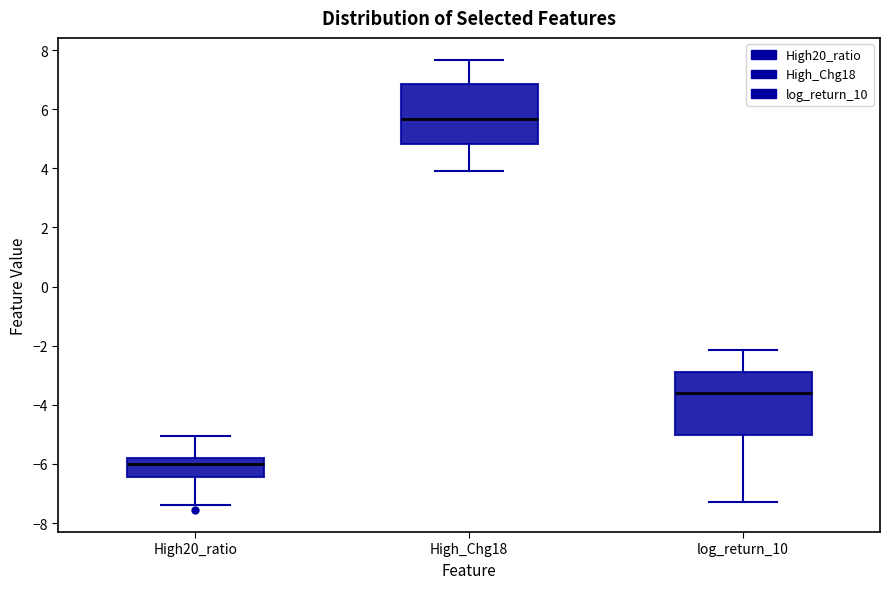

Reading left to right, read every box against the y-axis: the position of its median line, the range the box covers, and the ends of its whiskers. The values are not printed on the chart, so give them approximately, as read against the axis.

High20_ratio: median -6.0, box -6.4 to -5.8, whiskers -7.4 to -5.0
High_Chg18: median 5.6, box 4.8 to 6.8, whiskers 3.8 to 7.6
log_return_10: median -3.6, box -5.0 to -2.8, whiskers -7.2 to -2.2